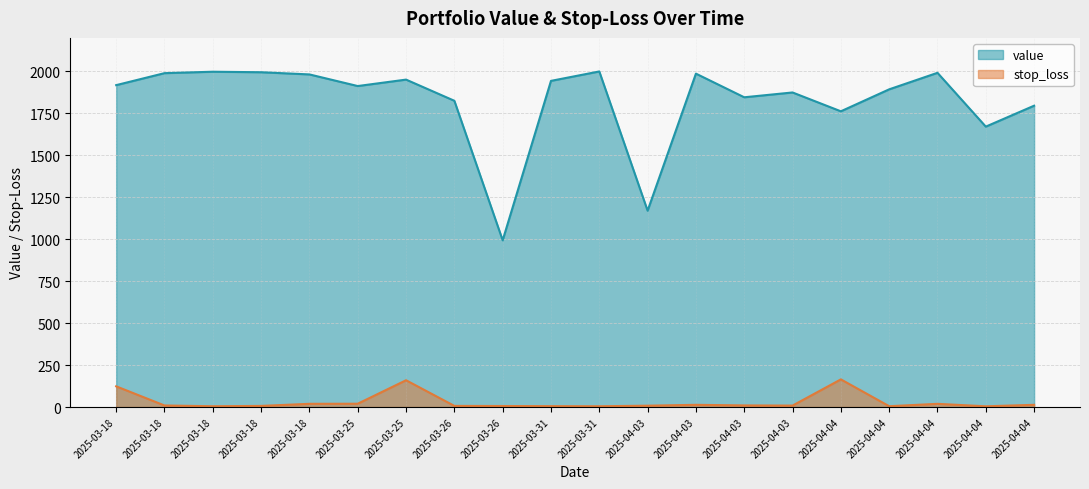

List the series in order of their overall mean, lowest first.

stop_loss, value